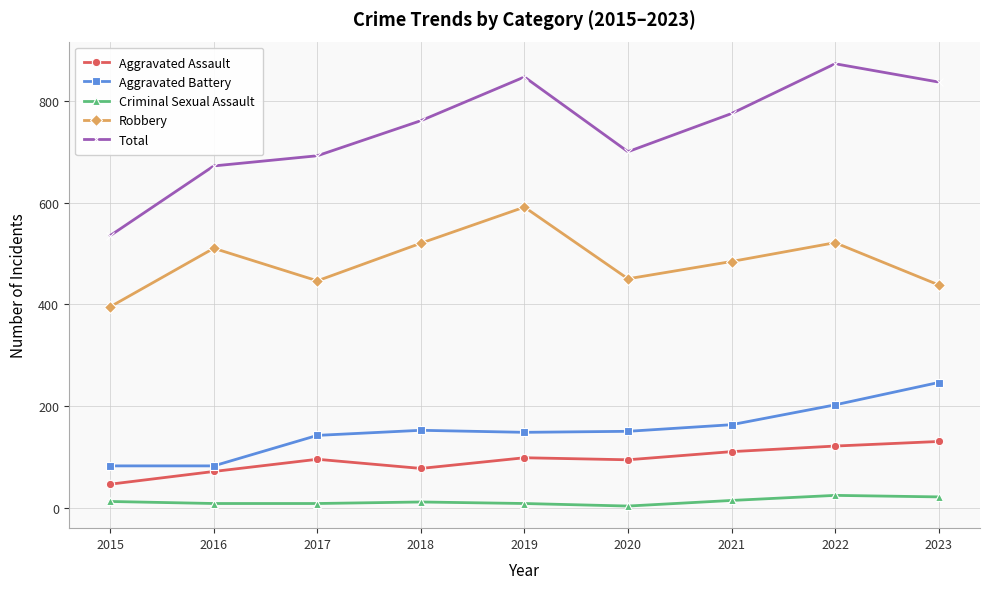

Is the value of Total at 2022 greater than the value of Criminal Sexual Assault at 2016?

Yes